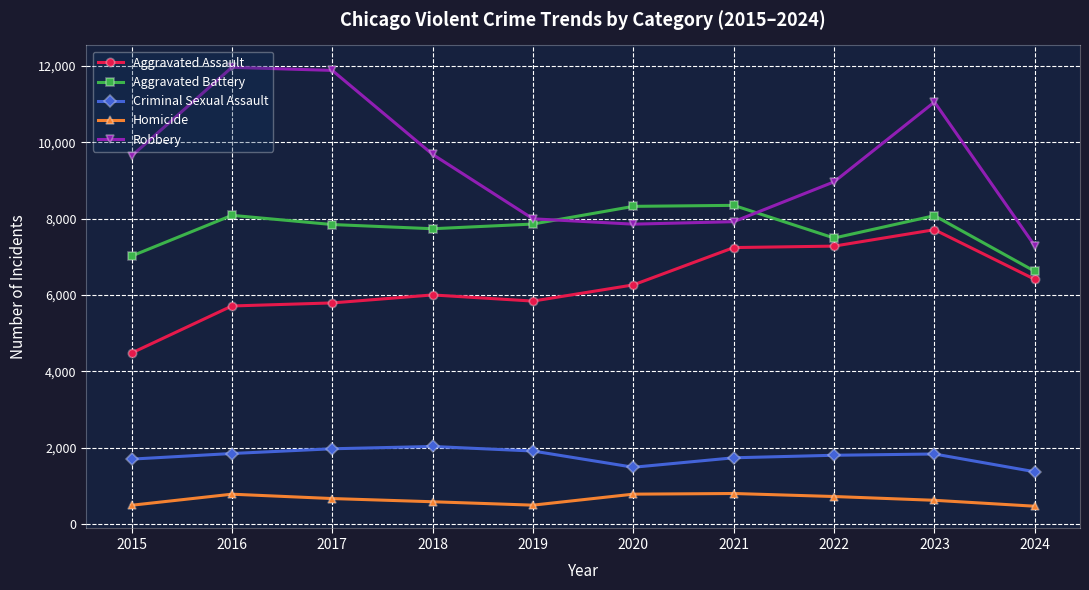

What is the difference between the highest and lowest values at 2015?

9142